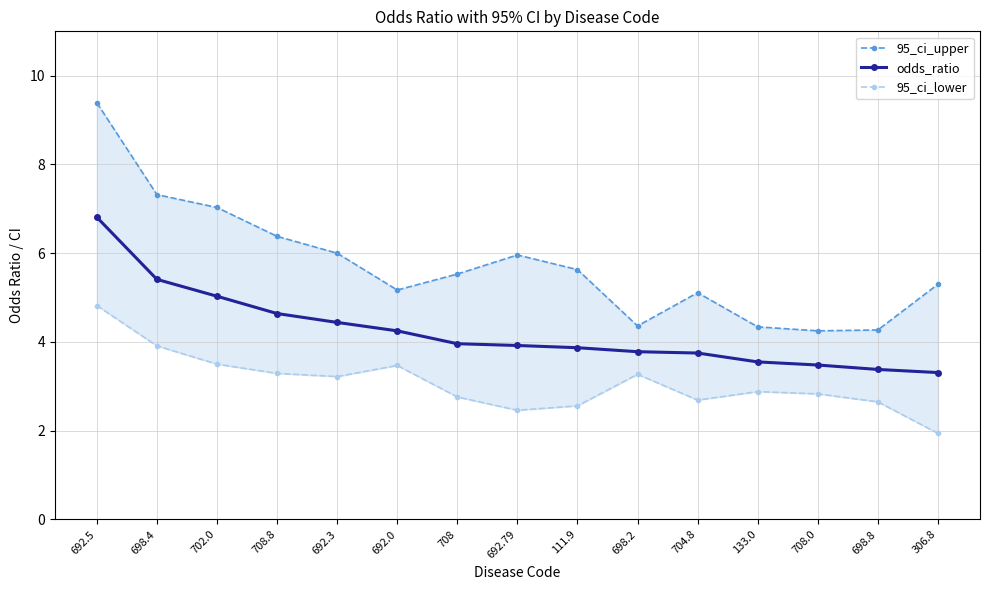

How many categories are shown in the chart?

15